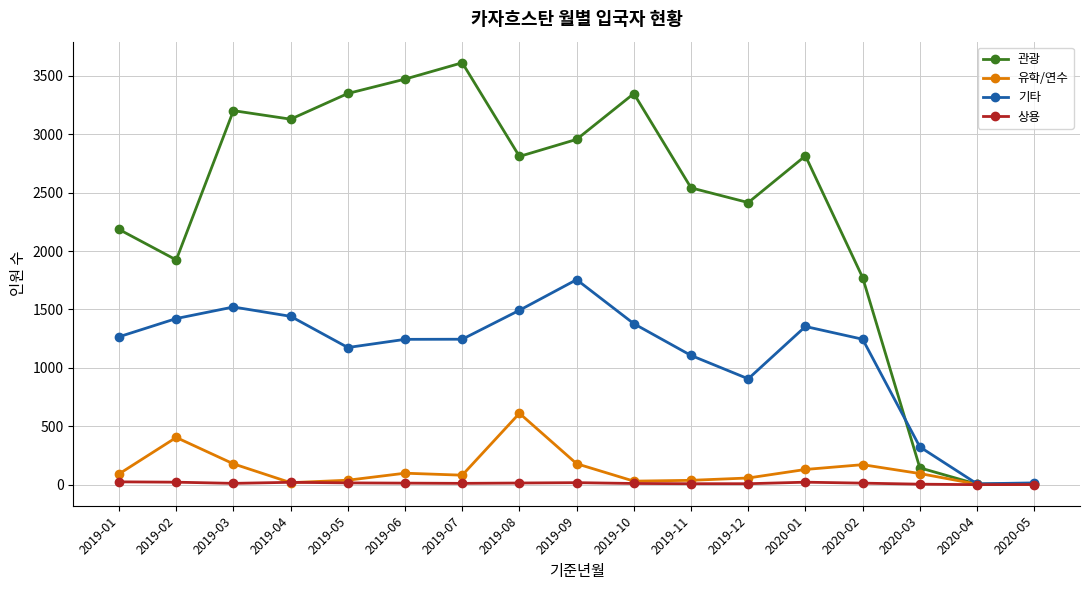

How many distinct data groups are displayed?

4